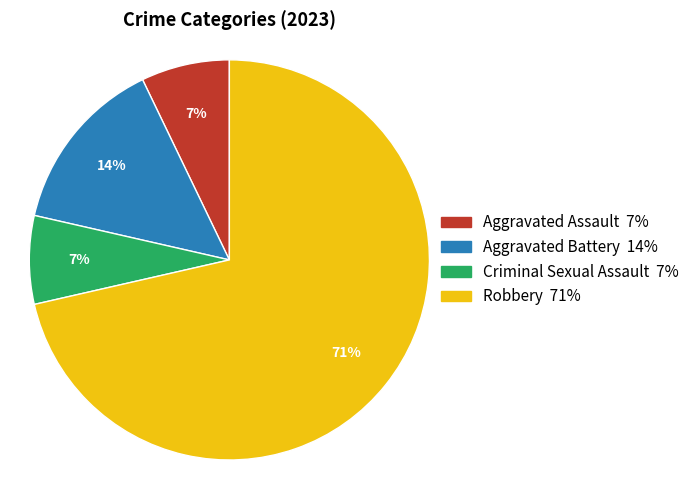

How many slices are in this pie chart?

4